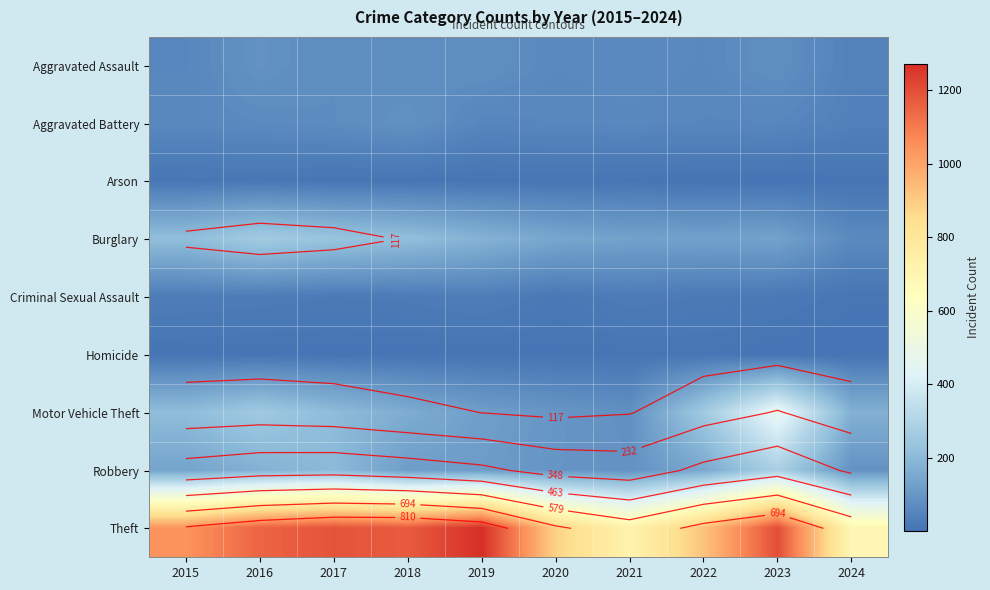

The Aggravated Battery series shows 31 at 2018. True or false?

False